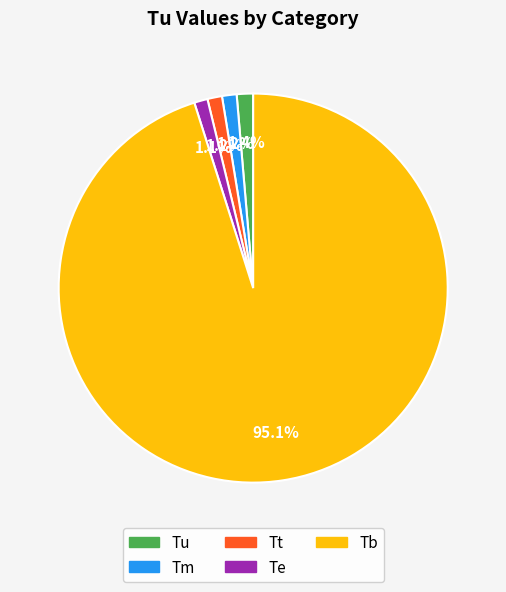

To the nearest percent, what is the difference between the largest and smallest slice percentages?

94%